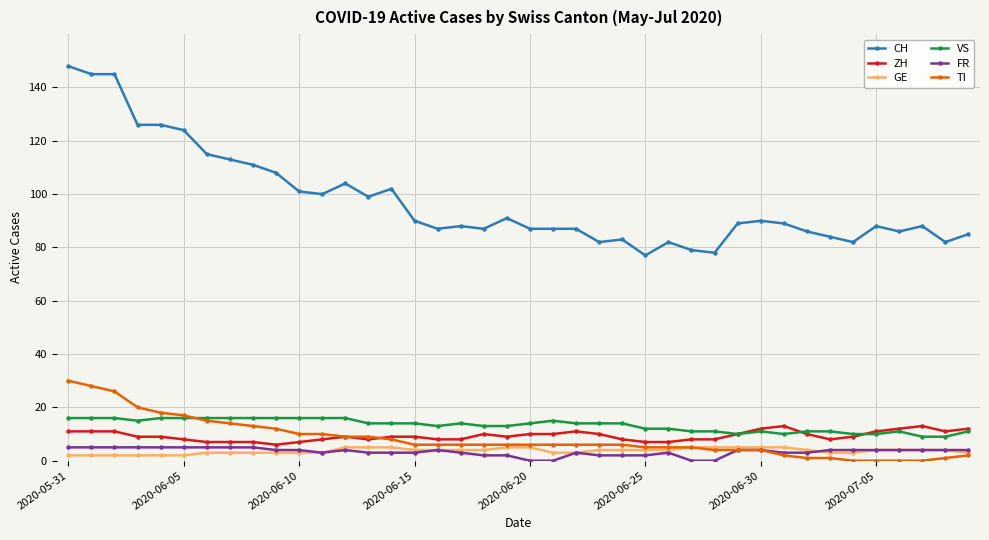

How many lines are shown in the chart?

6